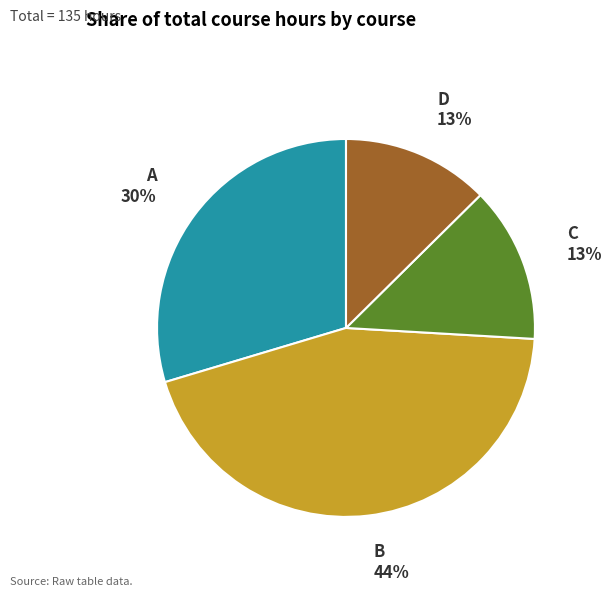

To the nearest percent, what percentage of the pie is C?

13%